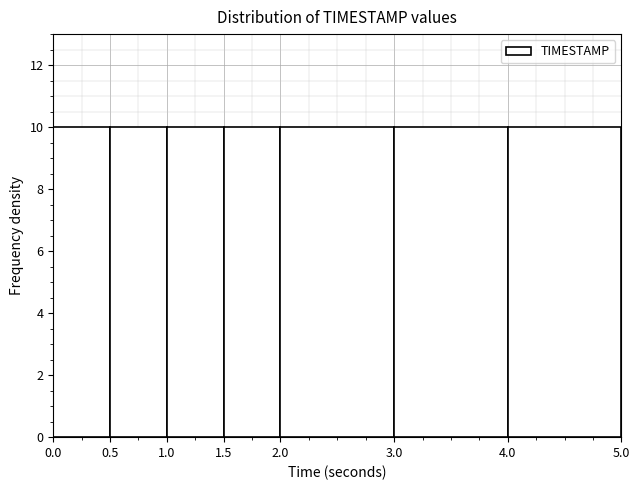

What is the height of the bar covering 3.0 to 4.0 on the x-axis? The values are not printed on the chart, so give them approximately, as read against the axis.

10